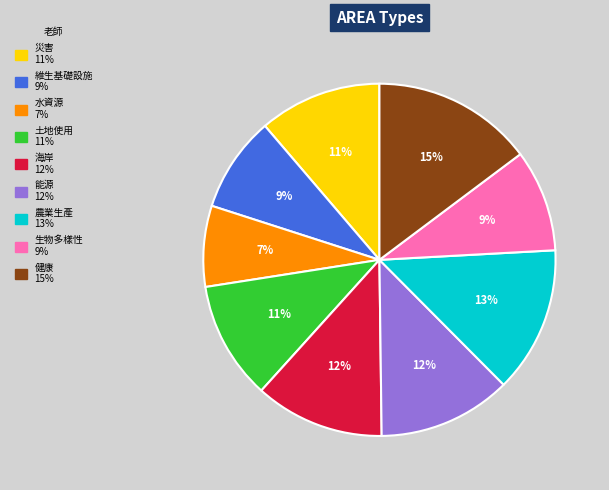

What percentage is the 海岸 slice, to the nearest percent?

12%